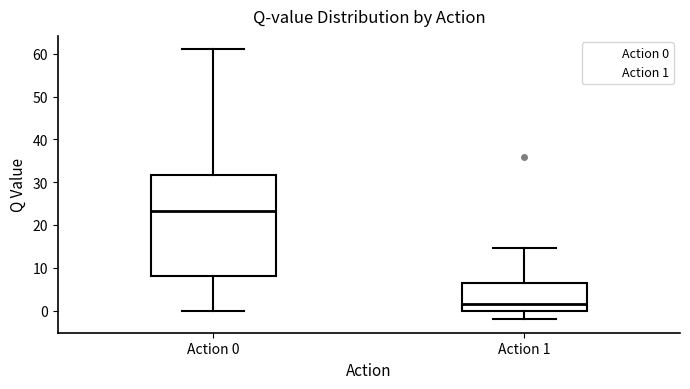

Which box is the tallest, from its lower edge to its upper edge?

Action 0